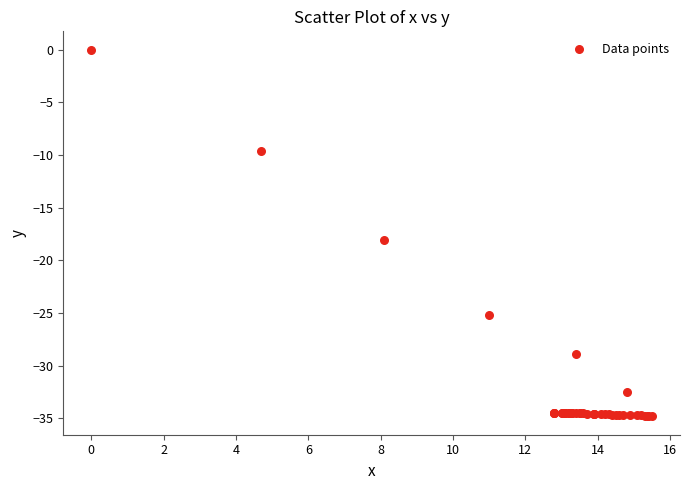

What Y value in the scatter plot is closest to -17?

-18.1